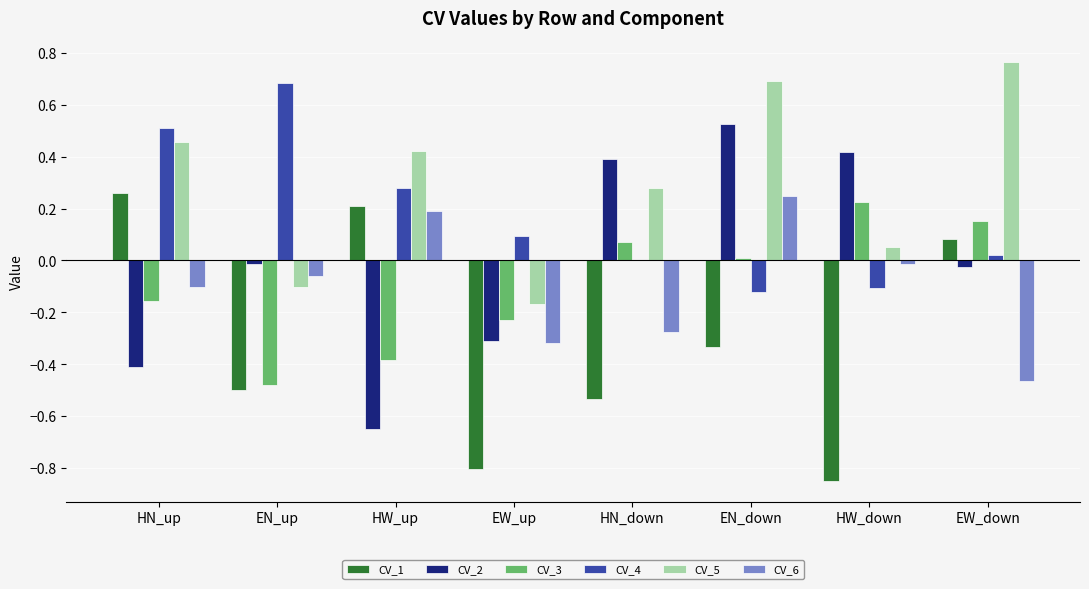

Where does the CV_3 series first go above 0?

HN_down